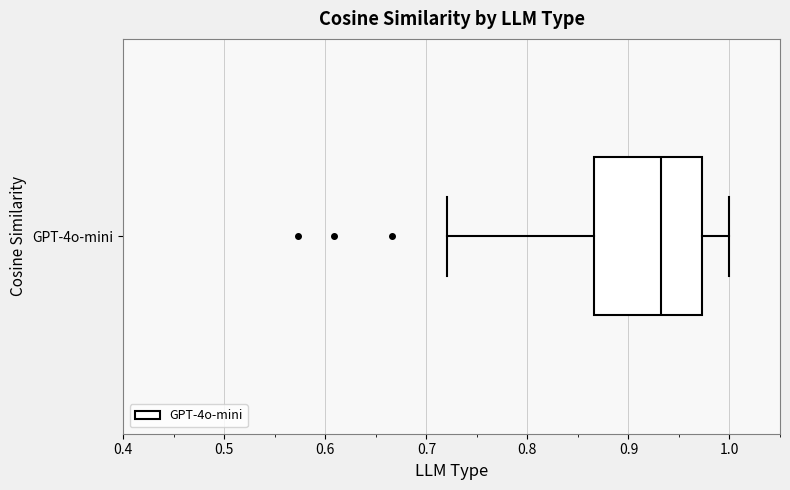

Read this box plot against the x-axis: the position of the median line, the range covered by the box, and the ends of both whiskers. The values are not printed on the chart, so give them approximately, as read against the axis.

median 0.93, box 0.87 to 0.97, whiskers 0.72 to 1.00